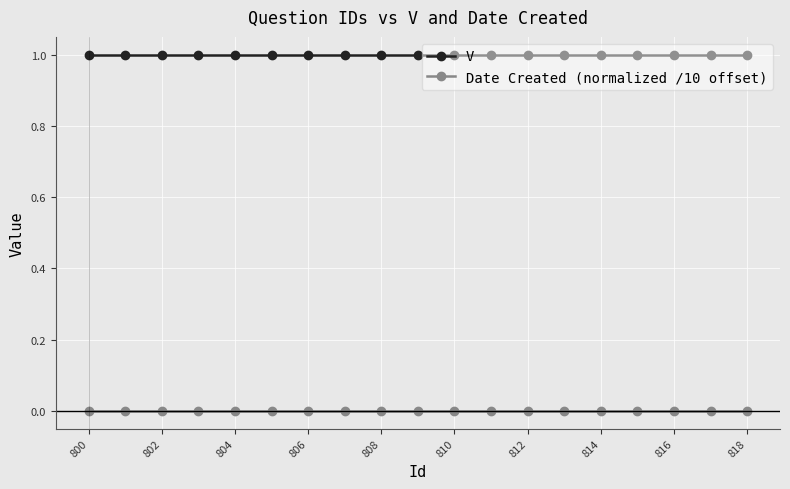

What is the value of the V point at the 4th from the left?

1